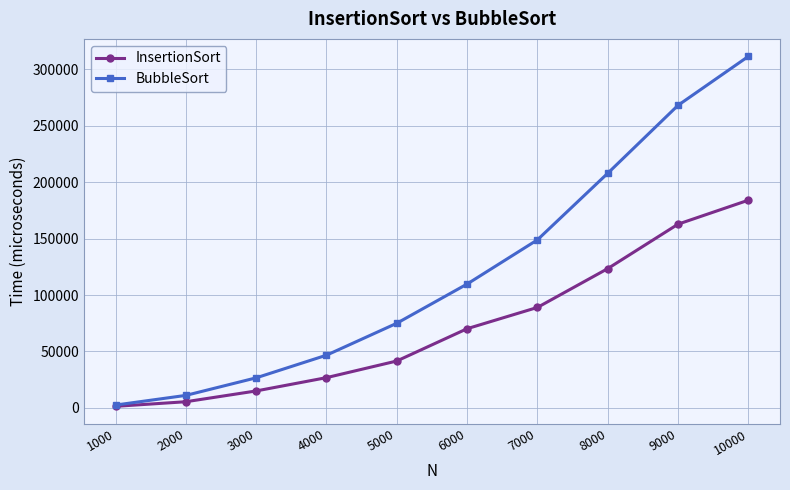

Where is BubbleSort nearest to the value 157013?

7000